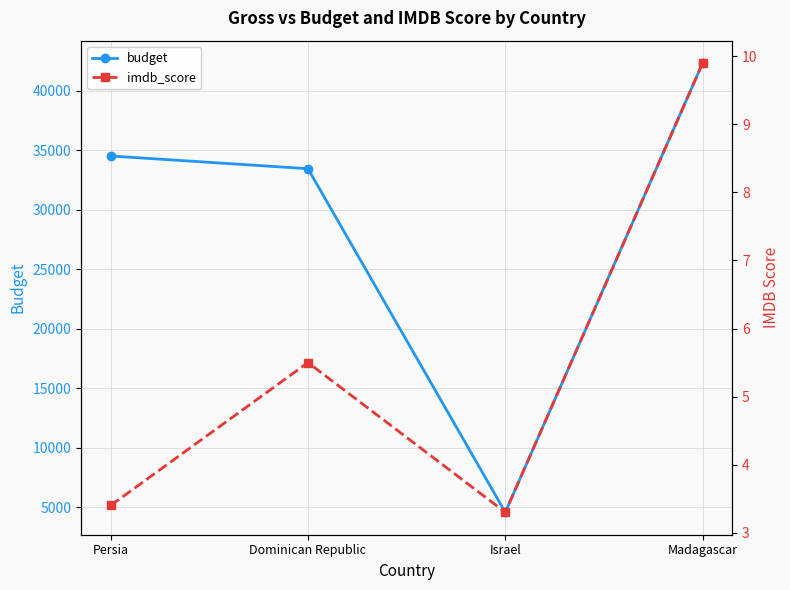

List the series in order of their overall mean, lowest first.

imdb_score, budget